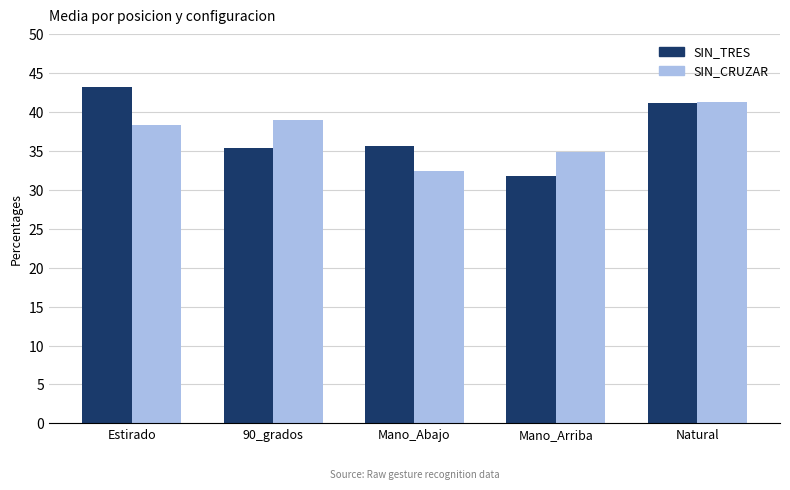

What is the value of the SIN_TRES bar at the 5th from the left?

41.2